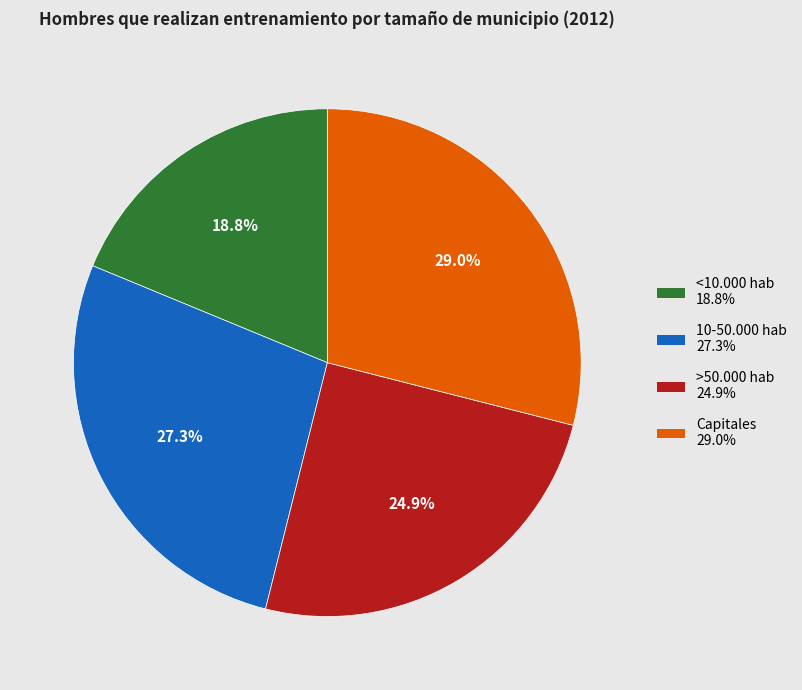

Count the number of slices in the pie.

4